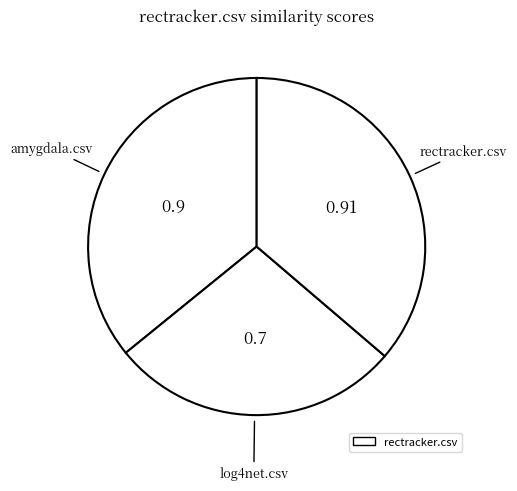

Count the number of slices in the pie.

3